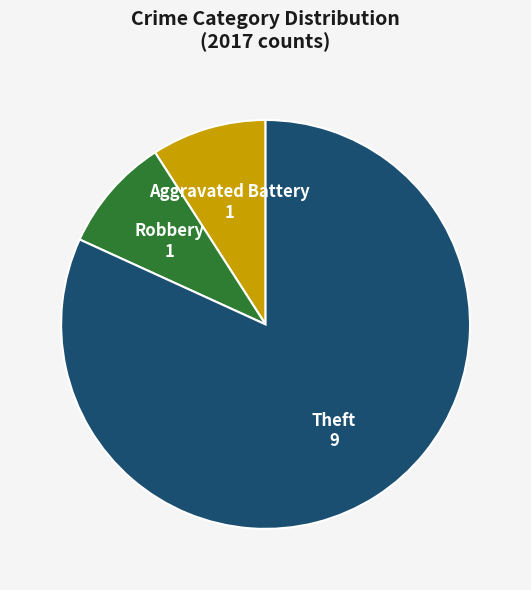

Do Theft and Robbery together represent more than half of the pie?

Yes